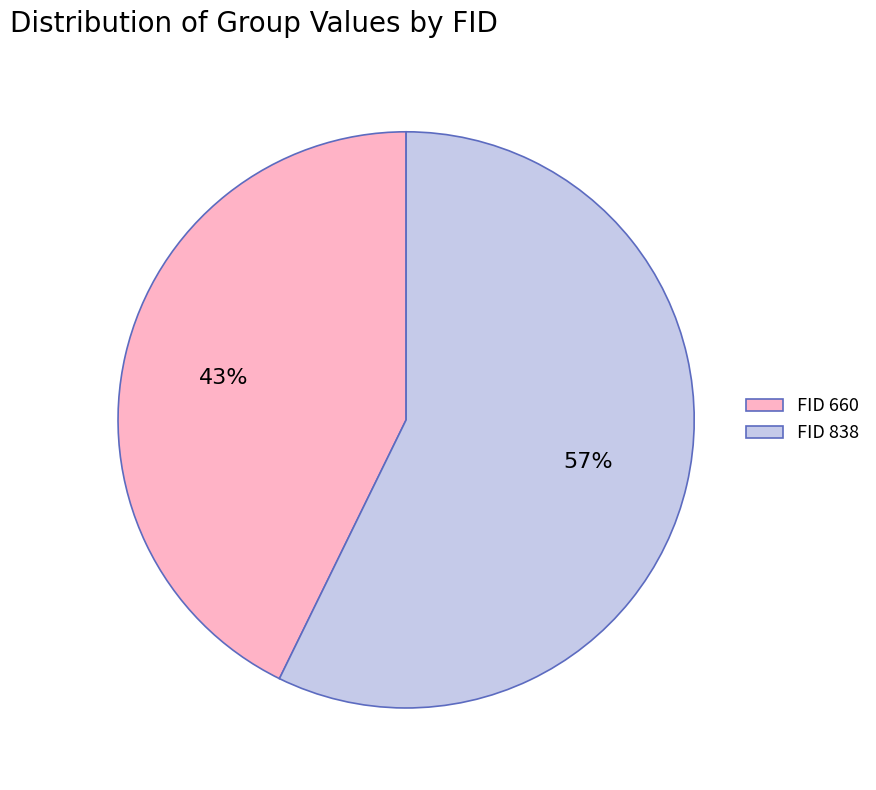

Rank the categories by value from highest to lowest.

FID 838, FID 660